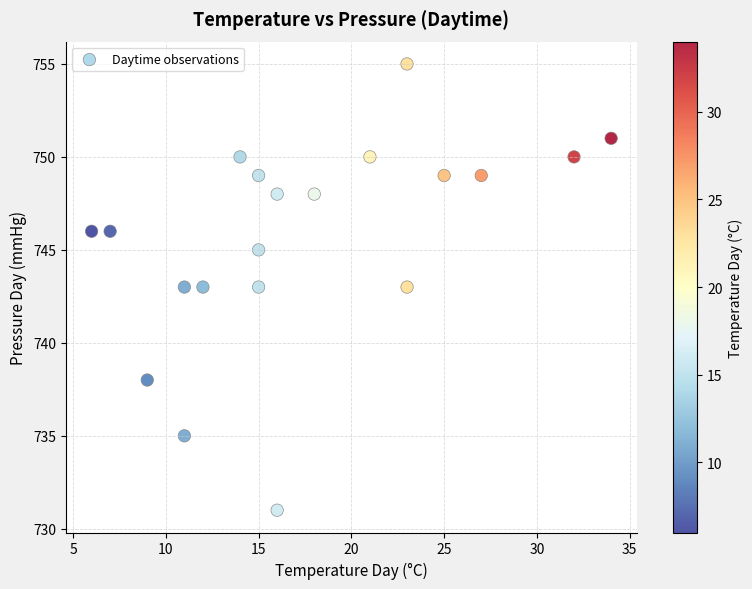

What is the range of Y values (max minus min)?

24